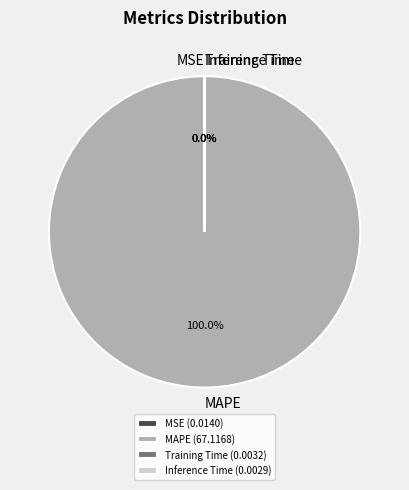

Does MAPE account for over 50% of the chart?

Yes